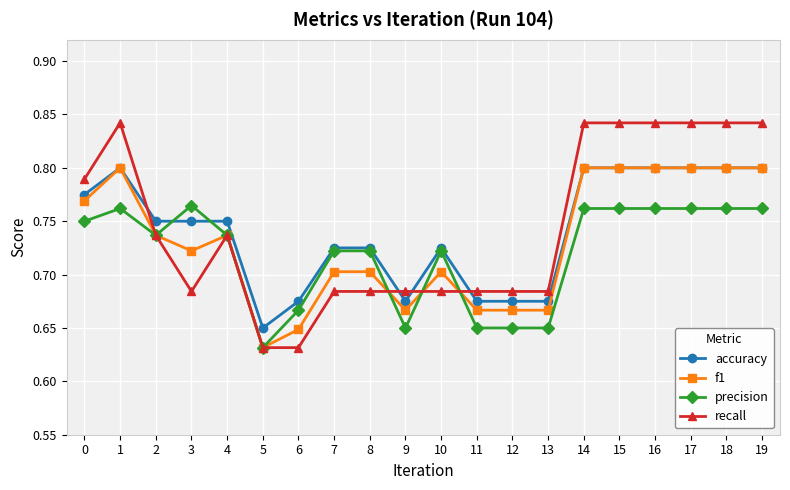

Which series has the largest range (max minus min)?

recall